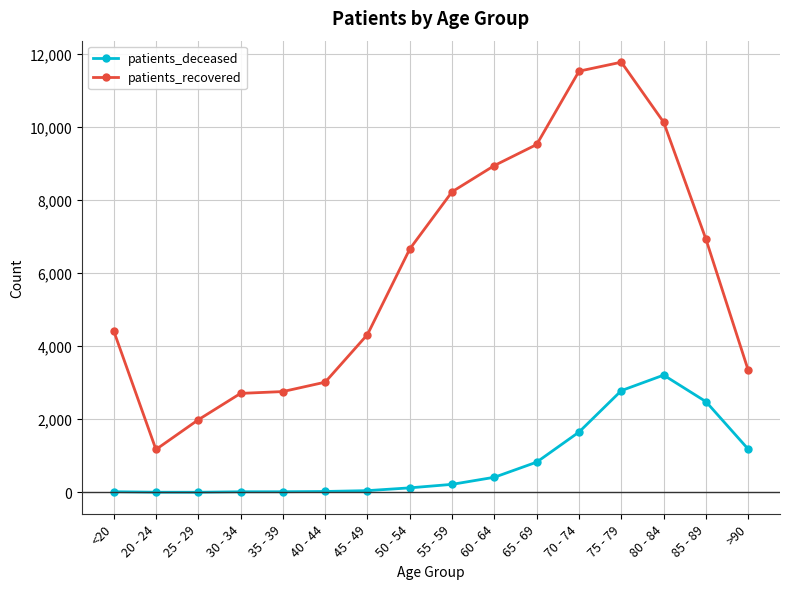

What is the highest value of the patients_deceased series?

3206